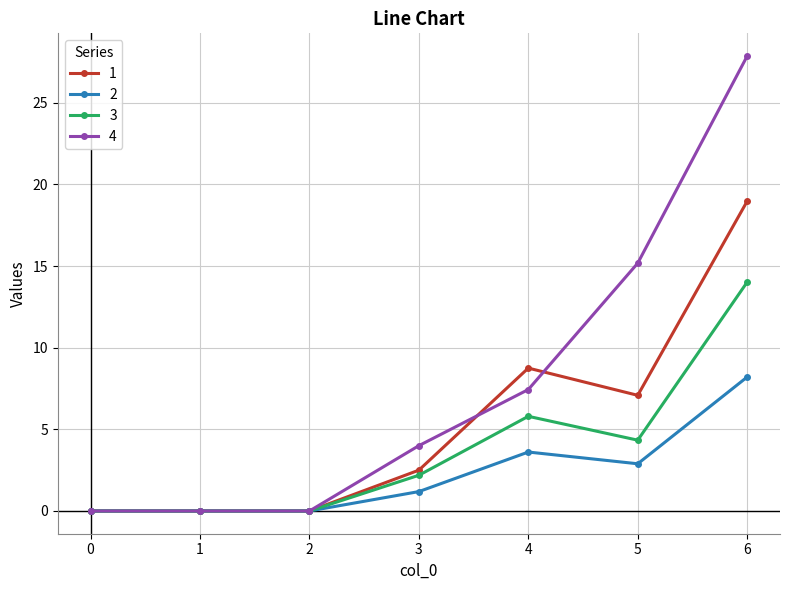

Does the chart have visible grid lines?

Yes